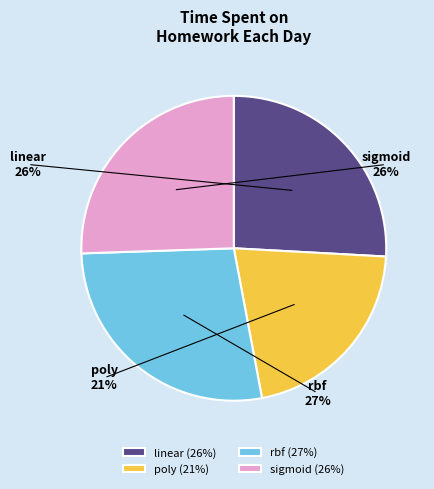

True or false: sigmoid accounts for 26% of the total.

True